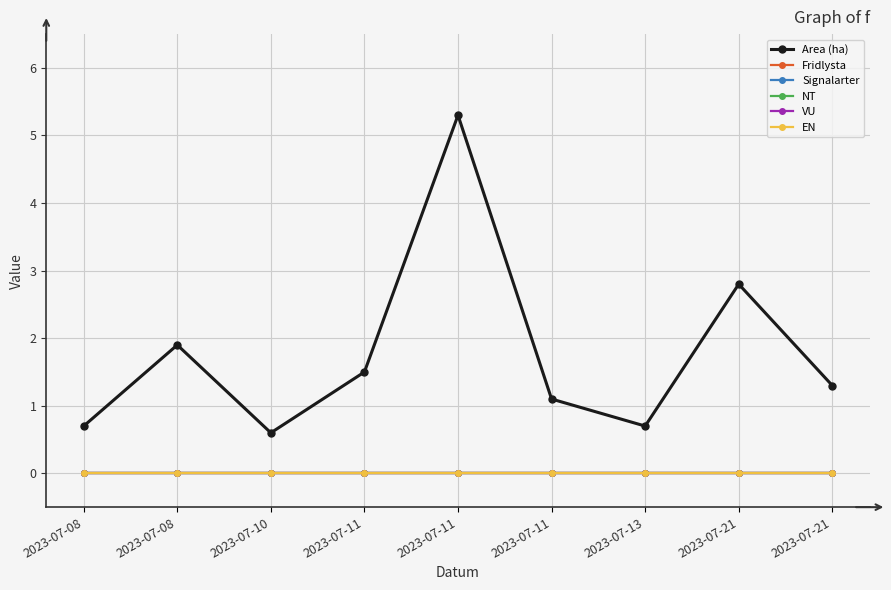

Which category has the highest value in the Fridlysta series?

2023-07-08